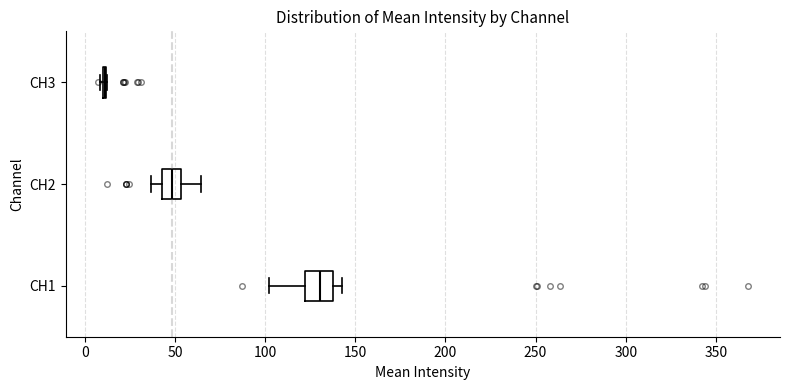

Reading bottom to top, read every box against the x-axis: the position of its median line, the range the box covers, and the ends of its whiskers. The values are not printed on the chart, so give them approximately, as read against the axis.

CH1: median 130, box 120 to 140, whiskers 100 to 145
CH2: median 50, box 45 to 55, whiskers 35 to 65
CH3: box collapsed to a line at 10, whiskers 10 to 10